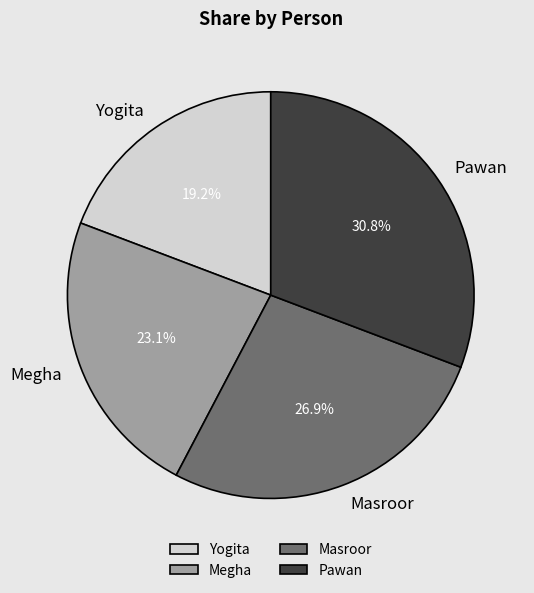

Between Pawan and Masroor, which is larger?

Pawan